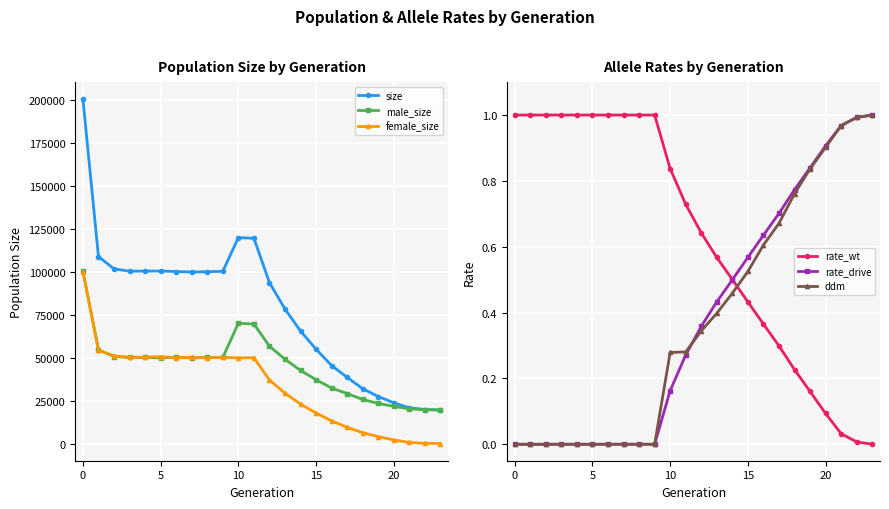

The size series shows 292984 at 0. True or false?

False